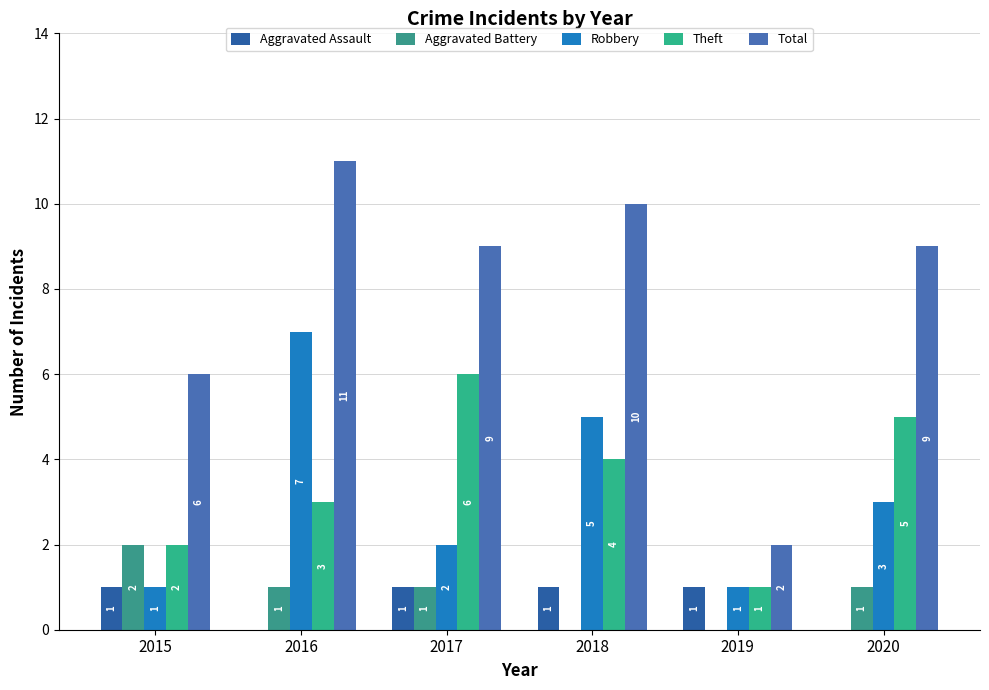

How many values in Aggravated Battery are above zero?

4